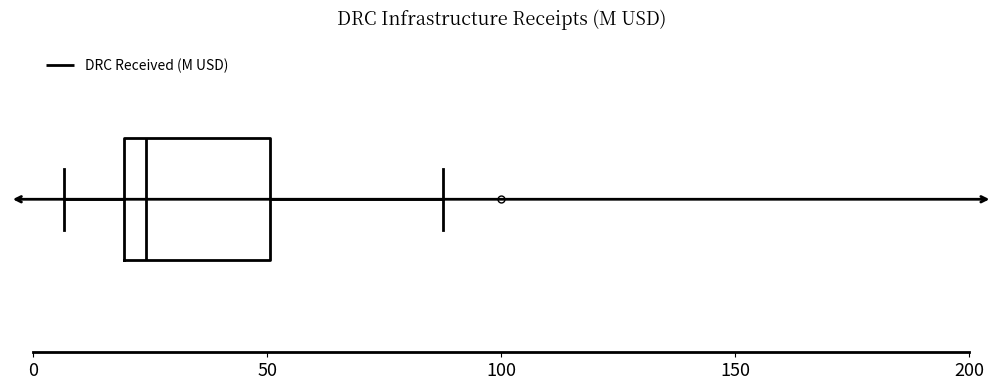

Where is the left edge of the box on the x-axis? The values are not printed on the chart, so give them approximately, as read against the axis.

20